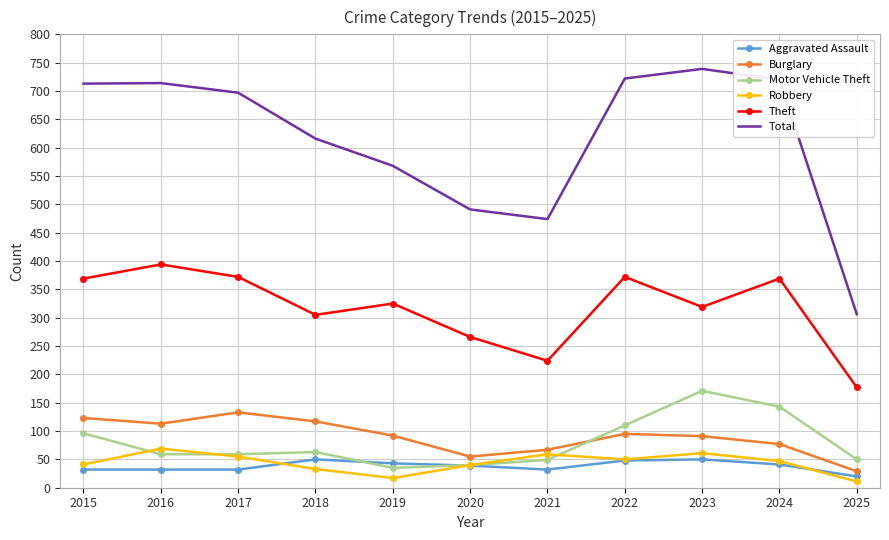

What is the difference between the highest and lowest values at 2015?

681